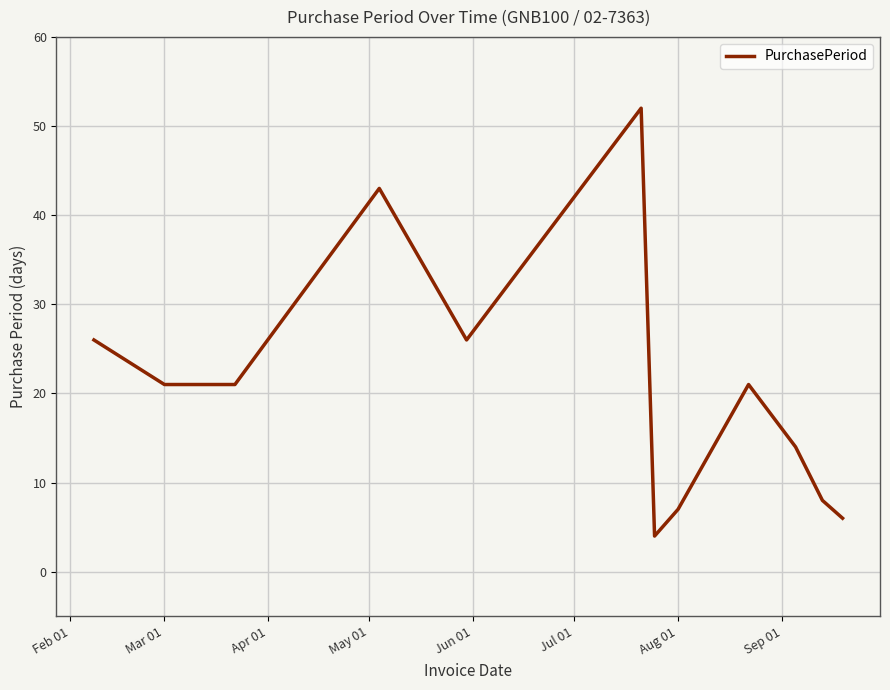

What is the difference between the maximum and minimum values?

48